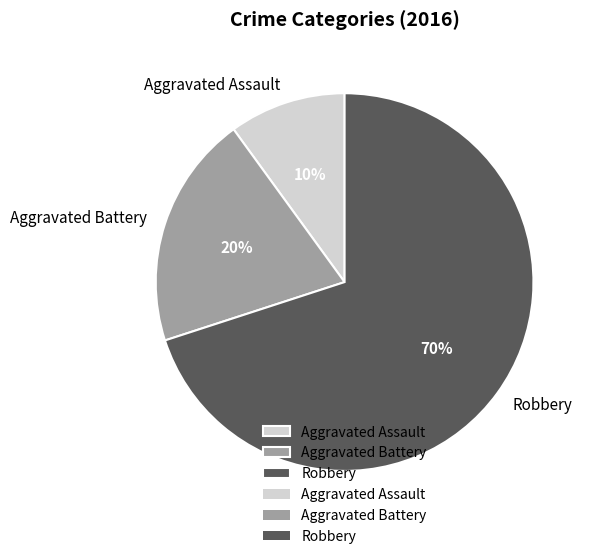

The Aggravated Assault slice represents 23% of the pie. True or false?

False